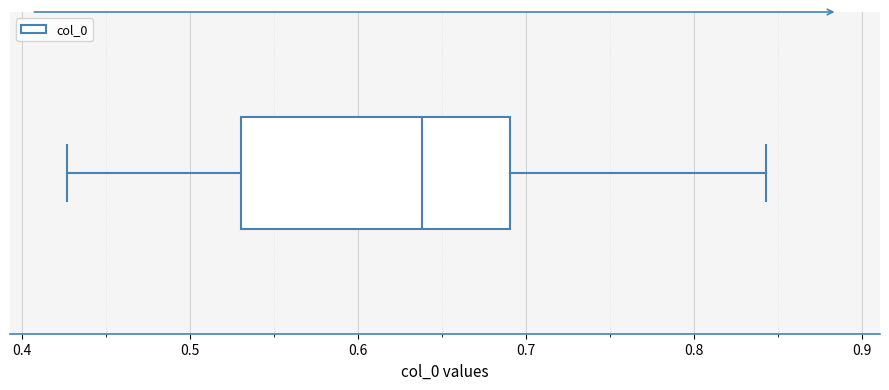

Where is the right edge of the box on the x-axis? The values are not printed on the chart, so give them approximately, as read against the axis.

0.69